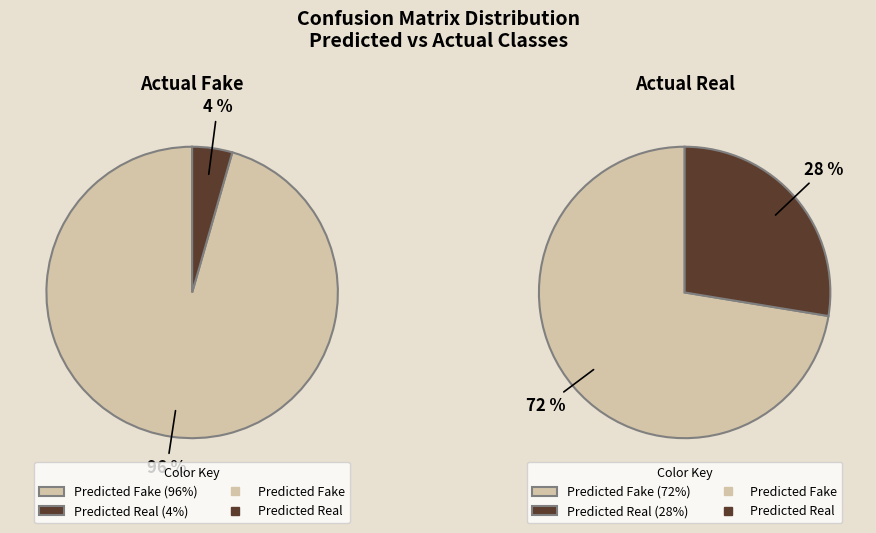

To the nearest percent, what is the combined percentage of Predicted Fake and Predicted Real?

100%